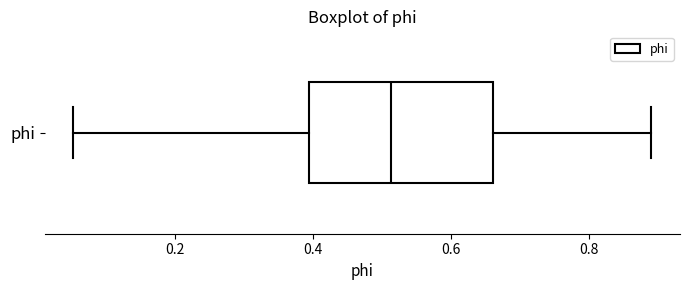

Where does the right whisker of the box for phi end on the x-axis? The values are not printed on the chart, so give them approximately, as read against the axis.

0.90